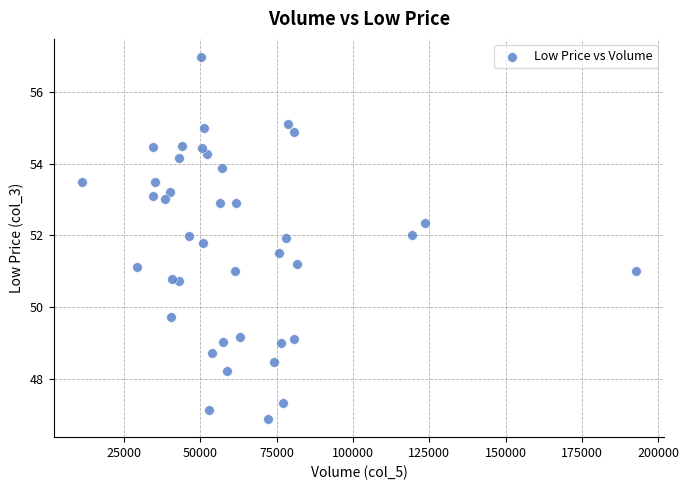

What is the range of X values (max minus min)?

181653.0